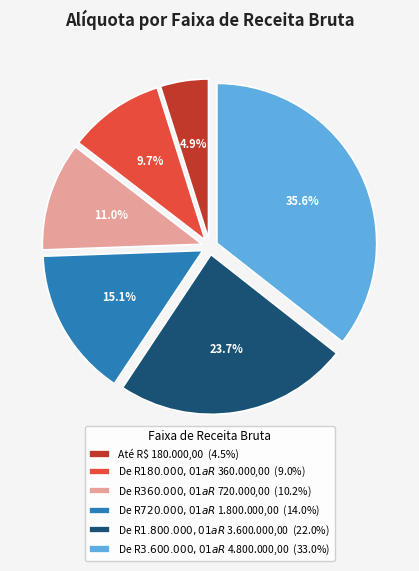

Which slice is the largest?

De R$ 3.600.000,01 a R$ 4.800.000,00